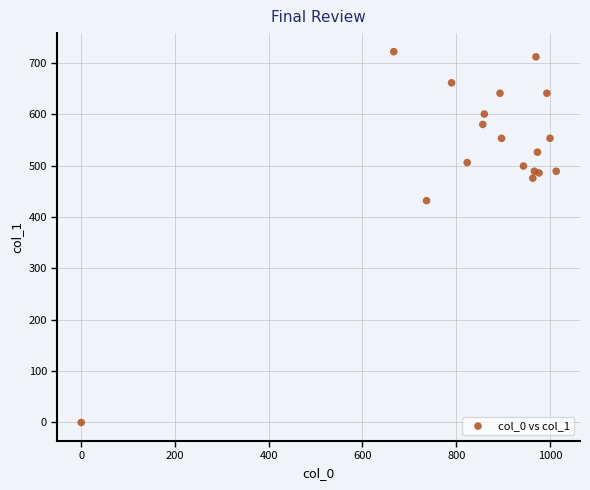

What Y value in the scatter plot is closest to 361?

432.0